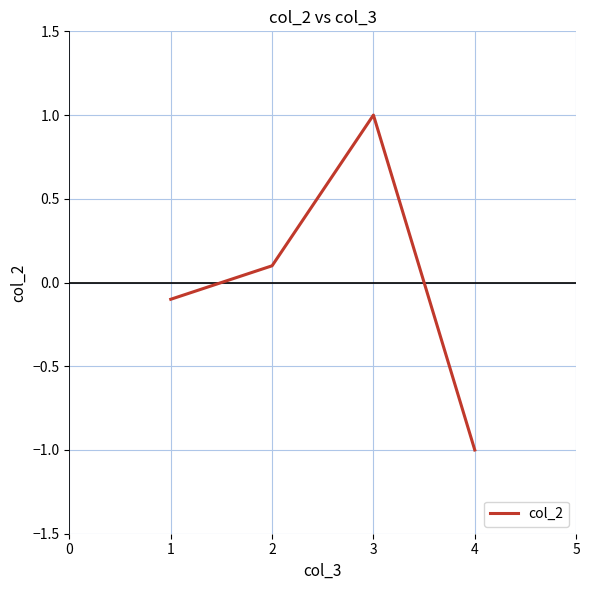

Rank the categories by value from highest to lowest.

3, 2, 1, 4